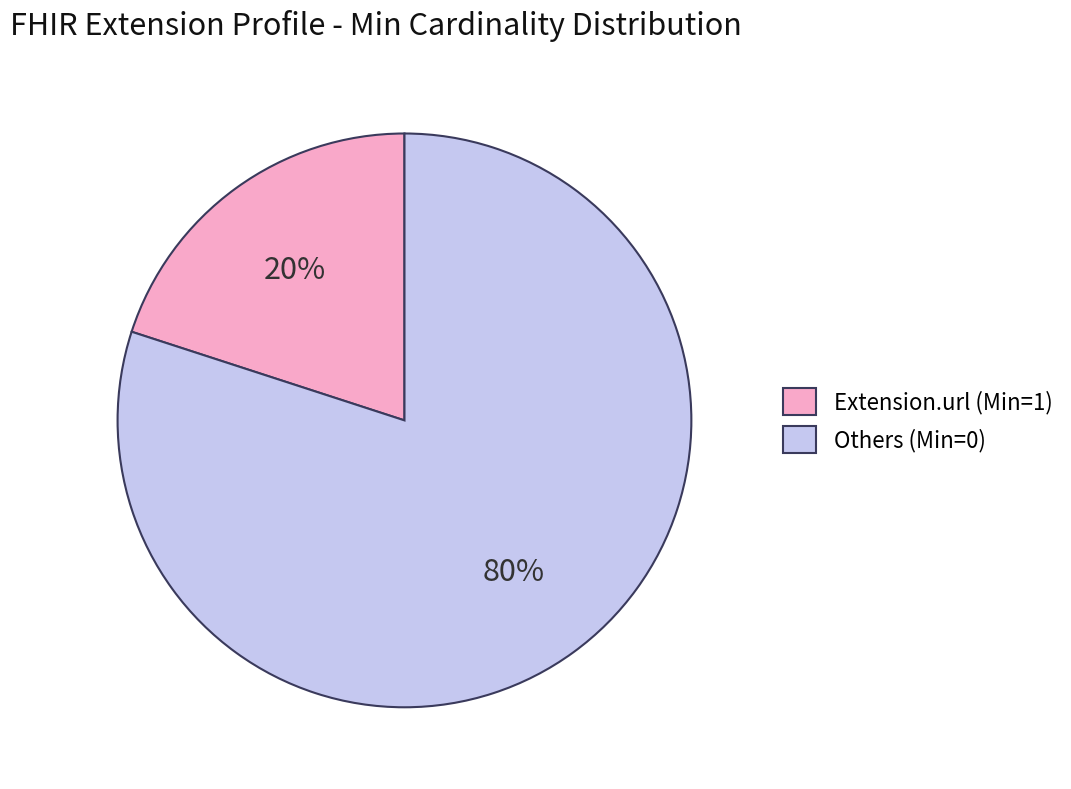

True or false: Extension.url (Min=1) accounts for 20% of the total.

True